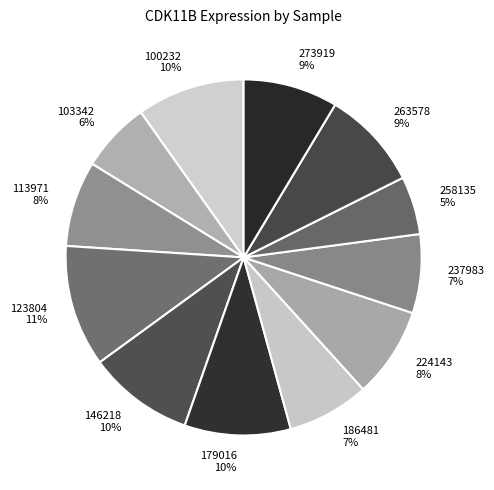

What is the ratio of the value at 258135 to the value at 100232?

0.5